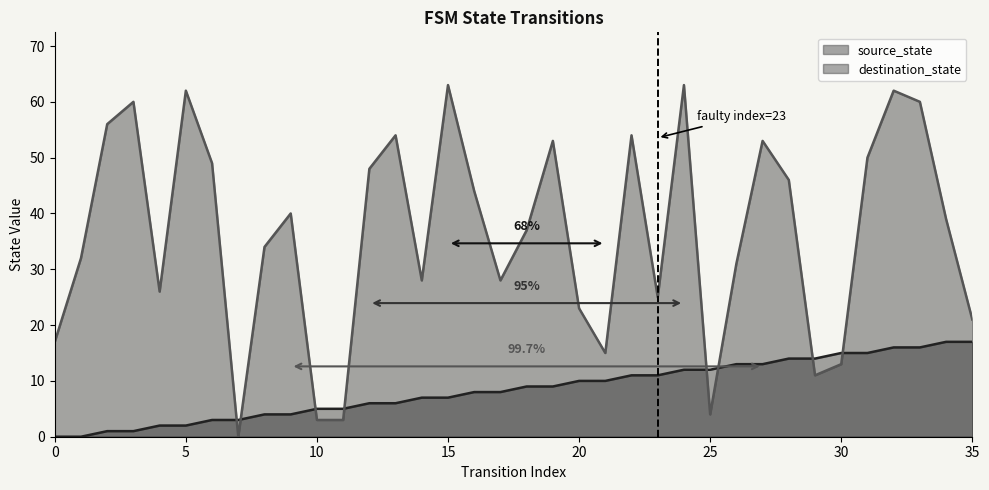

Reading left to right, what are all the values shown in this chart?

source_state: 0	0	1	1	2	2	3	3	4	4	5	5	6	6	7	7	8	8	9	9	10	10	11	11	12	12	13	13	14	14	15	15	16	16	17	17
destination_state: 17	32	56	60	26	62	49	0	34	40	3	3	48	54	28	63	44	28	37	53	23	15	54	25	63	4	31	53	46	11	13	50	62	60	39	21